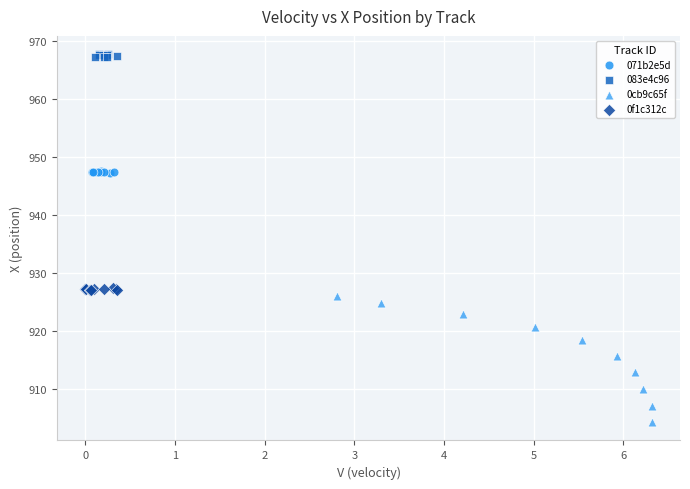

Which series reaches the minimum Y coordinate?

0cb9c65f